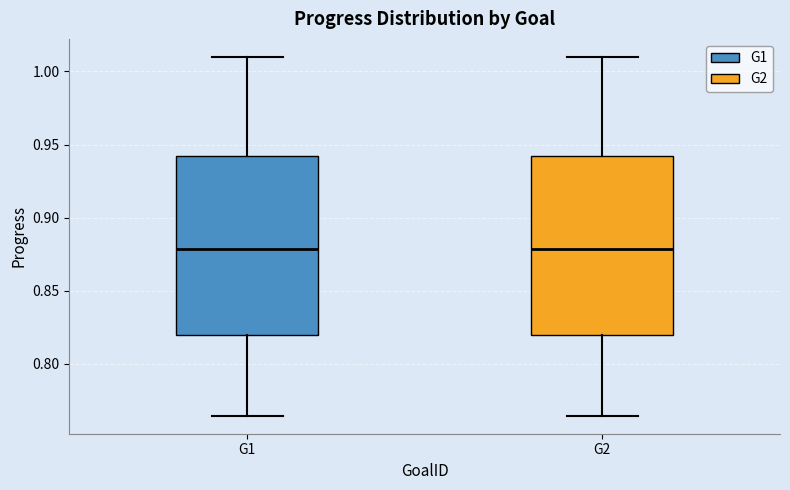

Where is the upper edge of the box for G1 on the y-axis? The values are not printed on the chart, so give them approximately, as read against the axis.

0.940